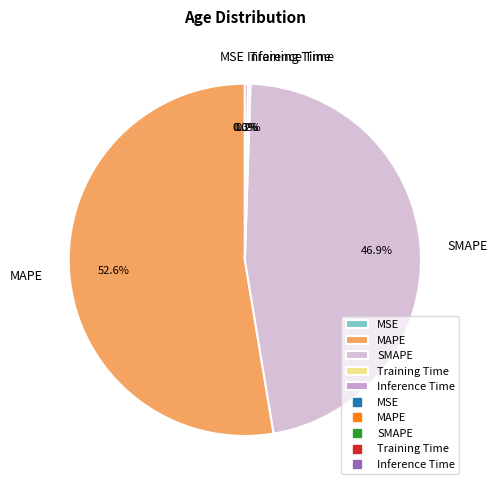

What portion of the pie excludes SMAPE?

53.1%